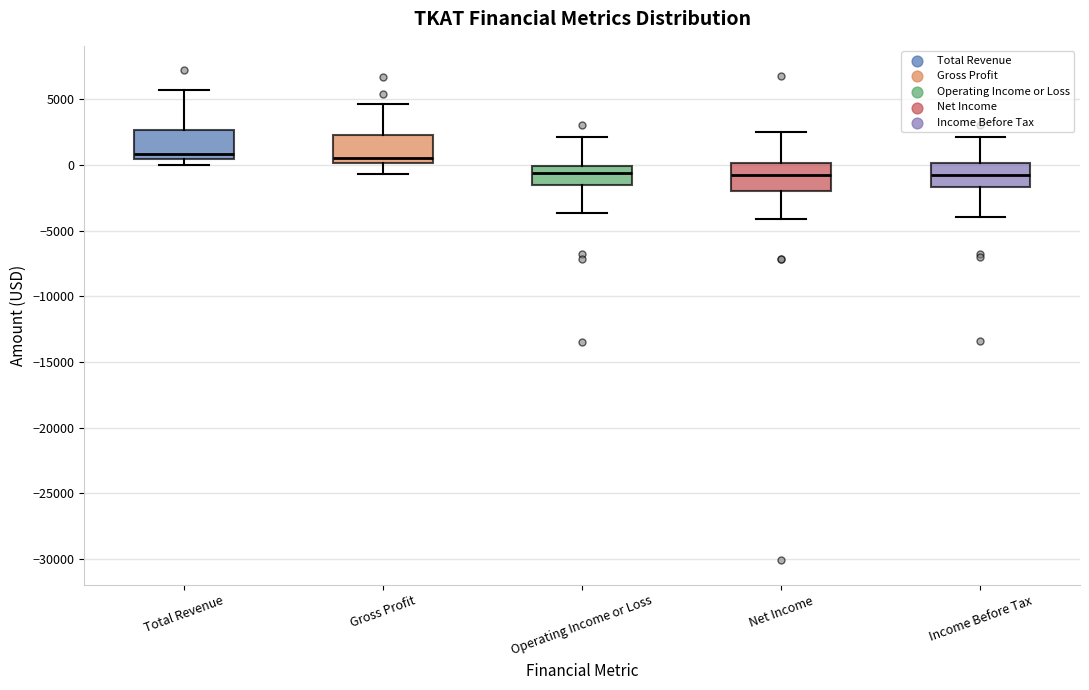

Reading left to right, read every box against the y-axis: the position of its median line, the range the box covers, and the ends of its whiskers. The values are not printed on the chart, so give them approximately, as read against the axis.

Total Revenue: median 1000, box 500 to 2500, whiskers 0 to 5500
Gross Profit: median 500, box 0 to 2500, whiskers -500 to 4500
Operating Income or Loss: median -500, box -1500 to 0, whiskers -3500 to 2000
Net Income: median -500, box -2000 to 0, whiskers -4000 to 2500
Income Before Tax: median -500, box -1500 to 0, whiskers -4000 to 2000